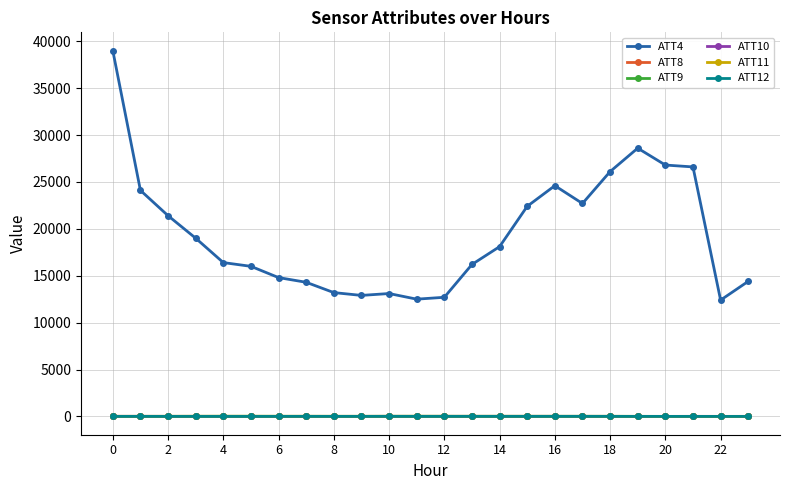

Which series has the largest range (max minus min)?

ATT4